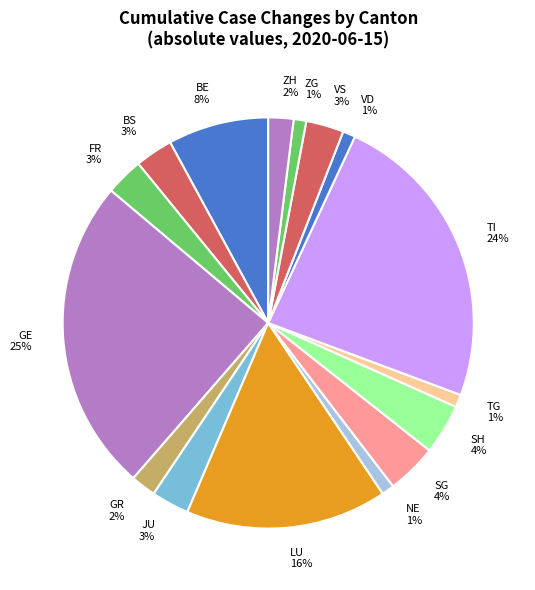

The FR slice represents 13% of the pie. True or false?

False